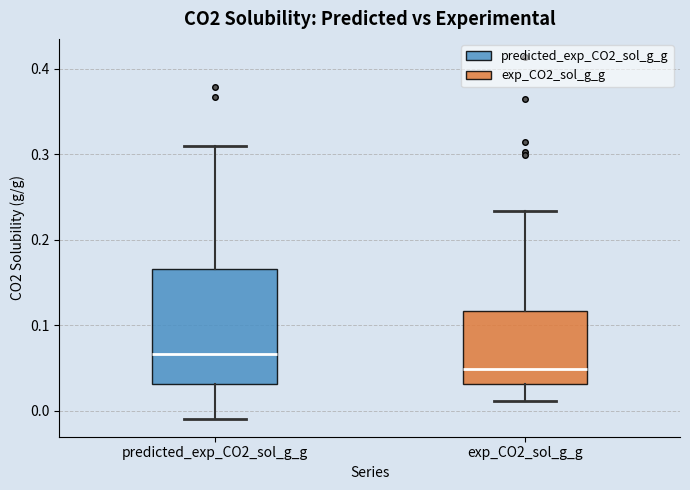

Reading left to right, read every box against the y-axis: the position of its median line, the range the box covers, and the ends of its whiskers. The values are not printed on the chart, so give them approximately, as read against the axis.

predicted_exp_CO2_sol_g_g: median 0.07, box 0.03 to 0.17, whiskers -0.01 to 0.31
exp_CO2_sol_g_g: median 0.05, box 0.03 to 0.12, whiskers 0.01 to 0.23